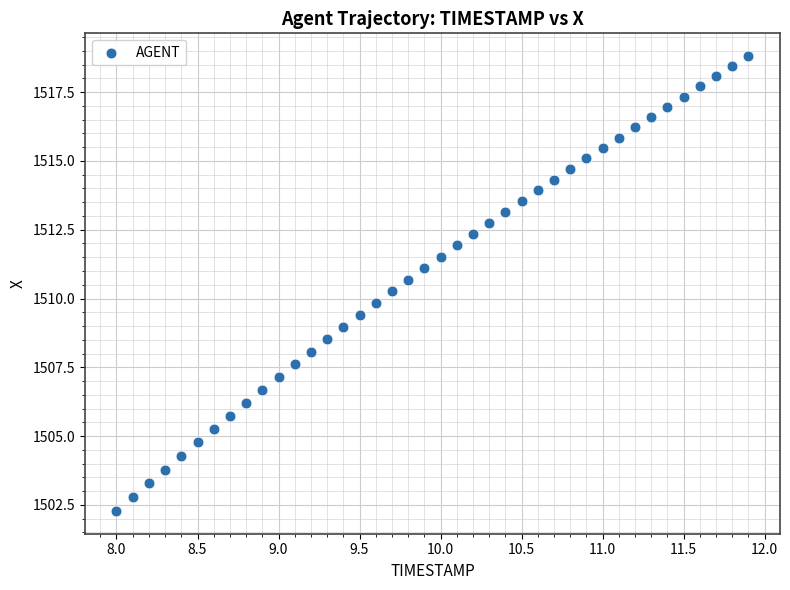

What is the range of X values (max minus min)?

3.9